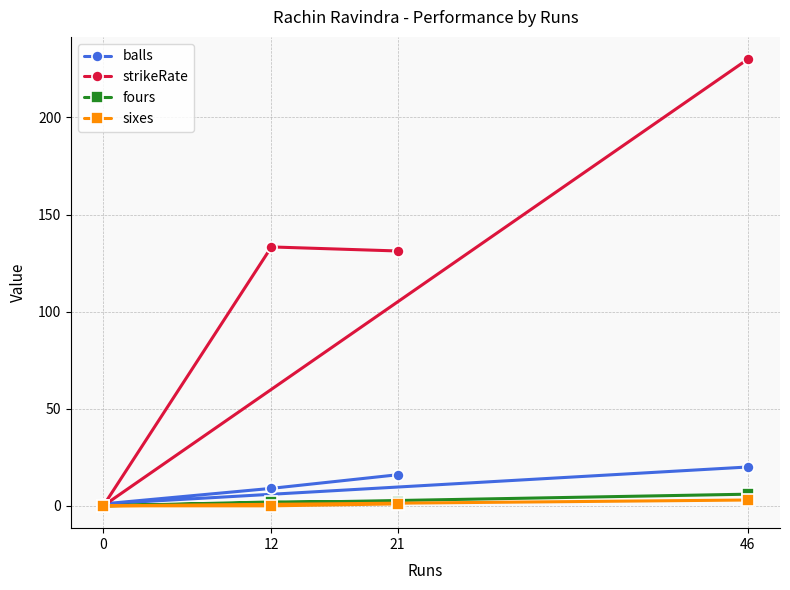

What is the difference between the second highest and minimum values in the fours series?

2.0